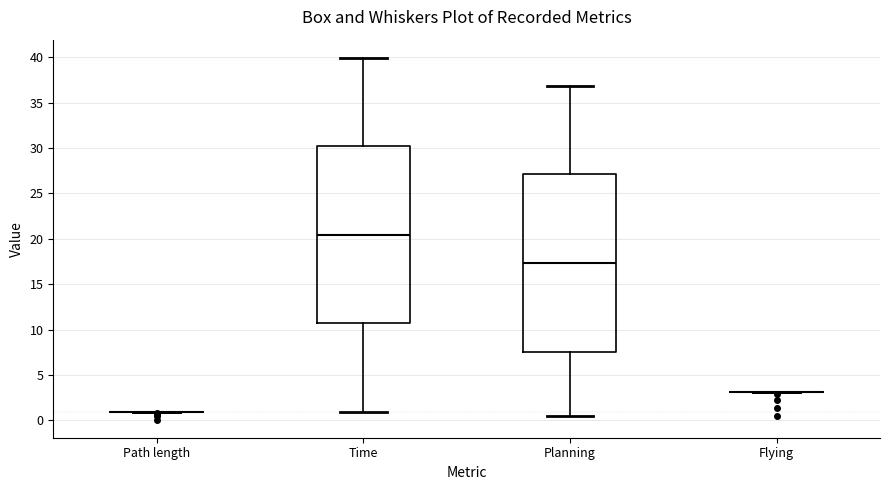

Reading left to right, read every box against the y-axis: the position of its median line, the range the box covers, and the ends of its whiskers. The values are not printed on the chart, so give them approximately, as read against the axis.

Path length: box collapsed to a line at 1.0, whiskers 1.0 to 1.0
Time: median 20.5, box 10.5 to 30.0, whiskers 1.0 to 40.0
Planning: median 17.5, box 7.5 to 27.0, whiskers 0.5 to 37.0
Flying: box collapsed to a line at 3.0, whiskers 3.0 to 3.0